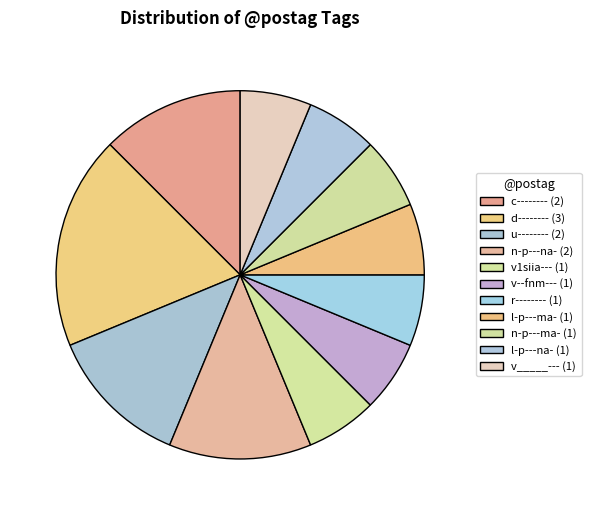

Count the number of slices in the pie.

11